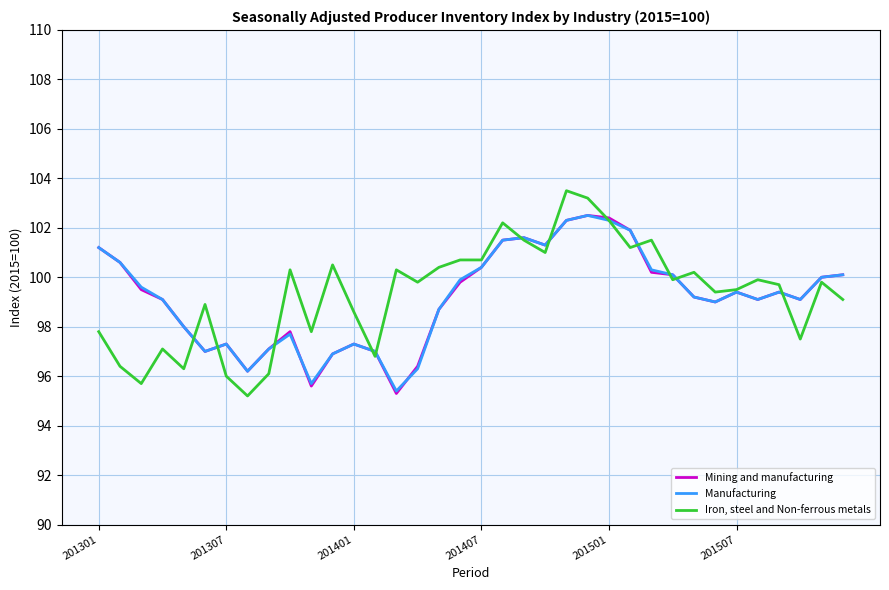

What is the minimum value for Mining and manufacturing?

95.3